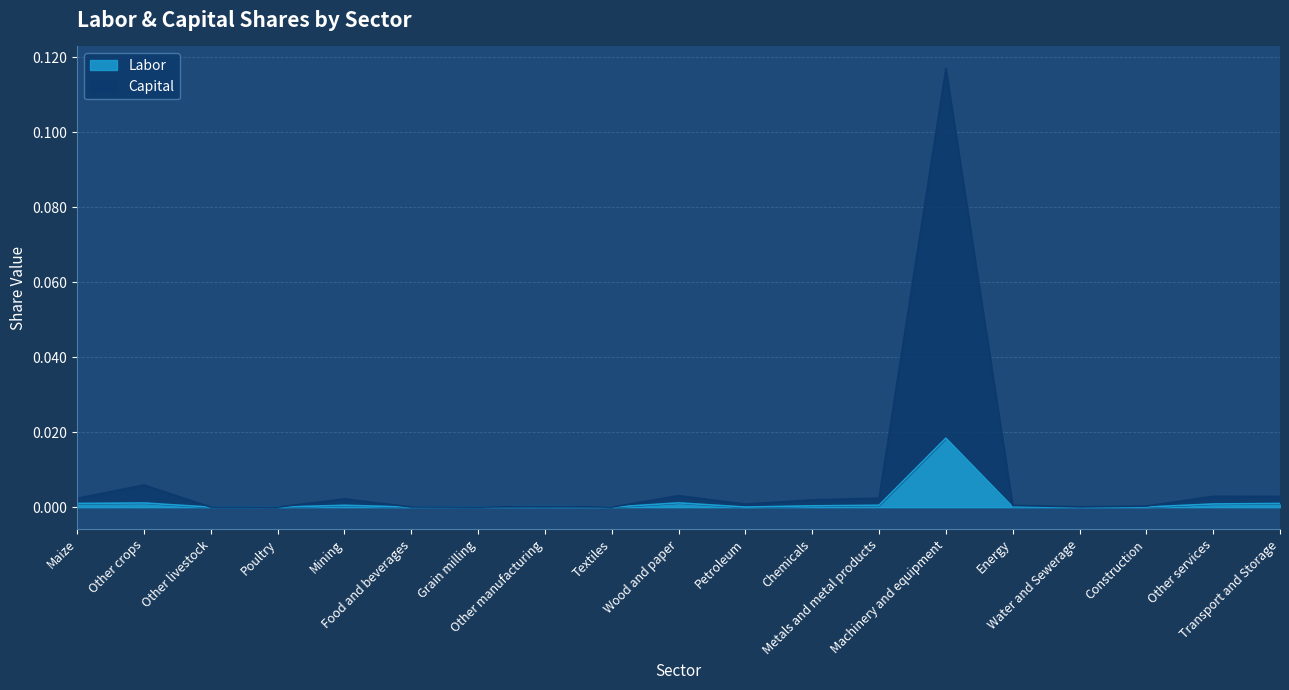

At how many categories does at least one series exceed 0?

19